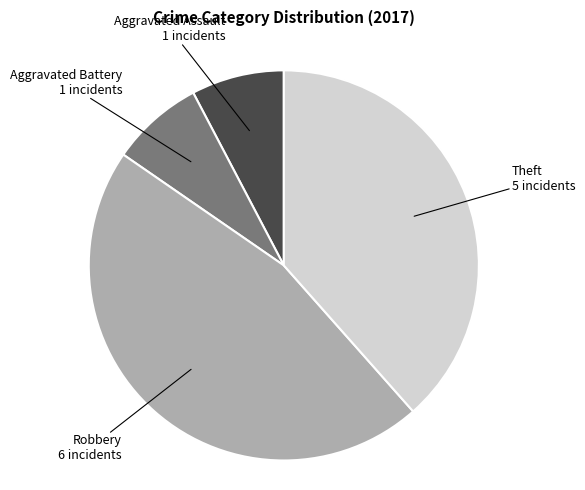

Is there a majority slice in this chart?

No